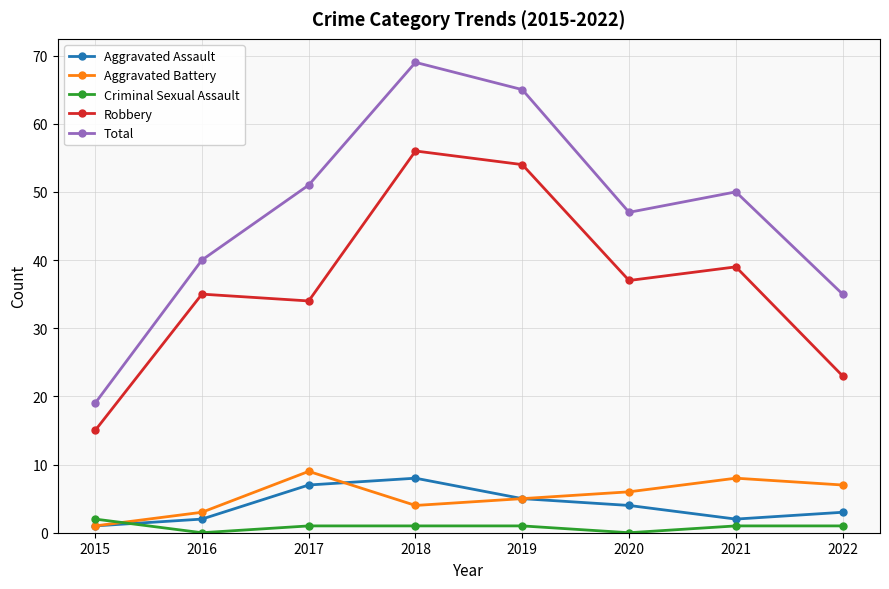

List the series in order of their peak value, lowest first.

Criminal Sexual Assault, Aggravated Assault, Aggravated Battery, Robbery, Total